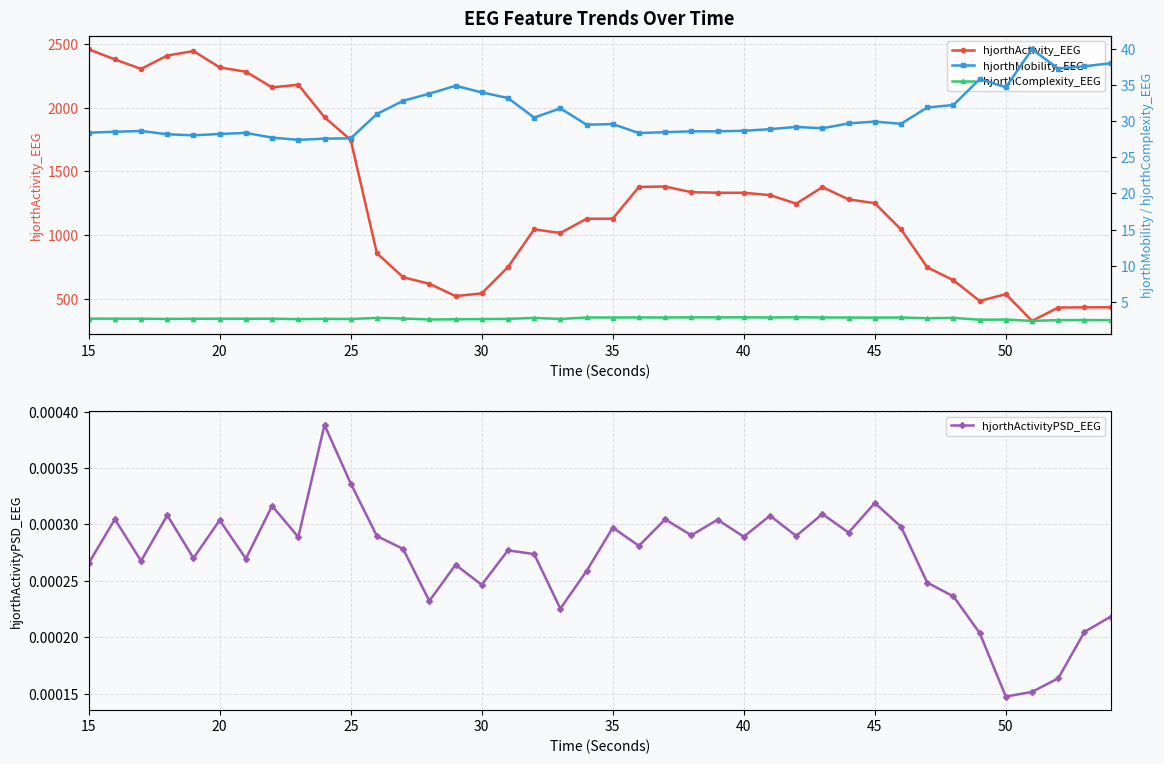

What is the lowest value of the hjorthActivity_EEG series?

327.6